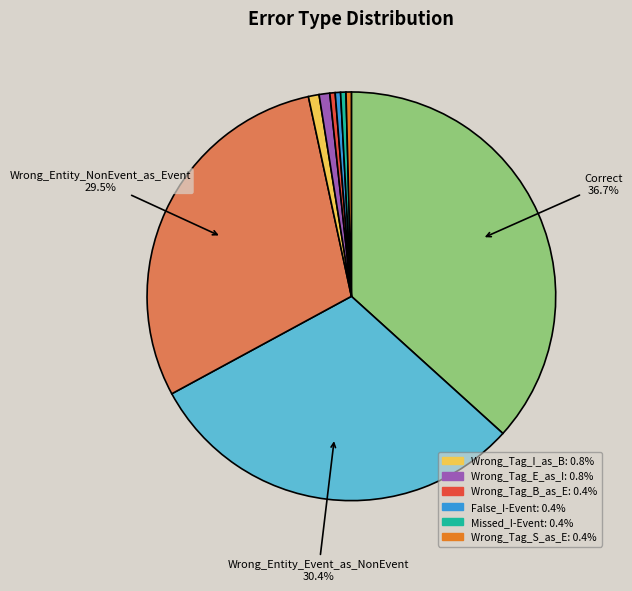

Is there any slice that represents more than half of the pie?

No